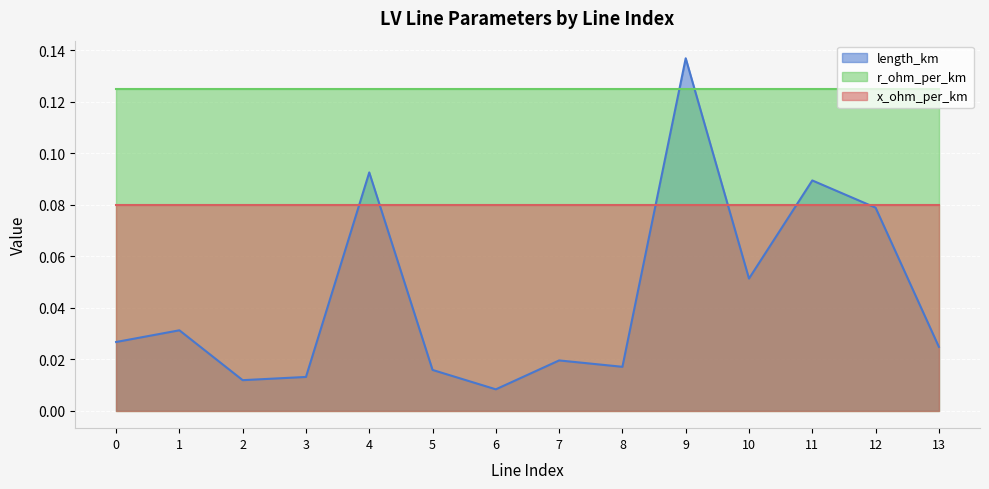

True or false: x_ohm_per_km has more than 2 points higher than both neighbors.

False